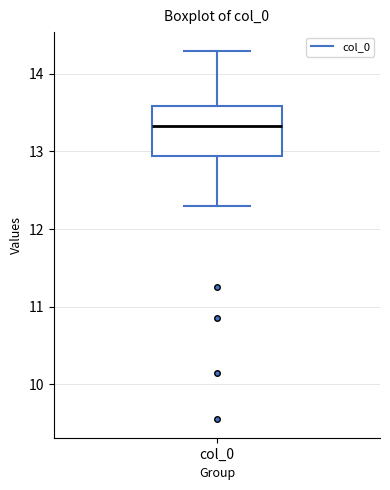

Transcribe this box plot: give where the median line is, the range the box spans, and where the two whiskers end, as read against the y-axis. The values are not printed on the chart, so give them approximately, as read against the axis.

median 13.3, box 12.9 to 13.6, whiskers 12.3 to 14.3